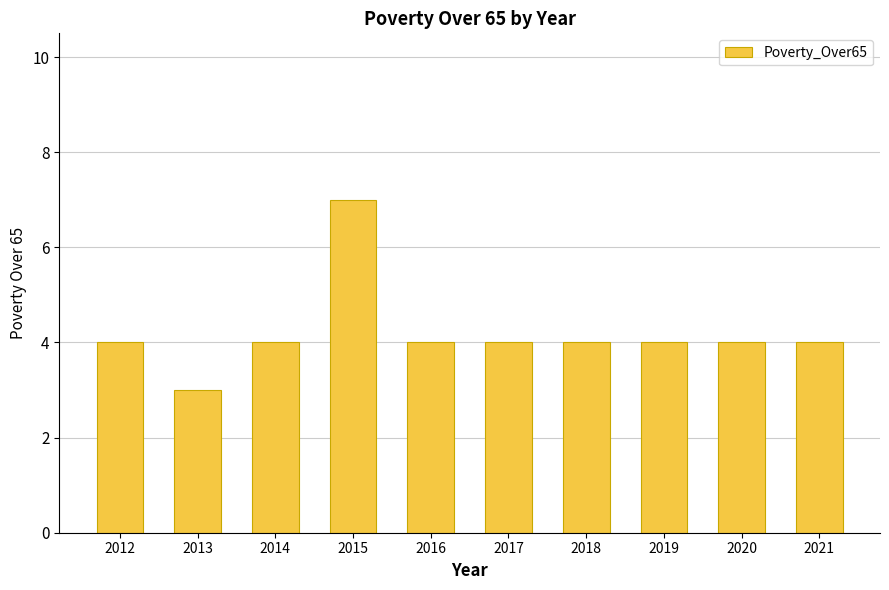

What is the difference between the maximum and minimum values?

4